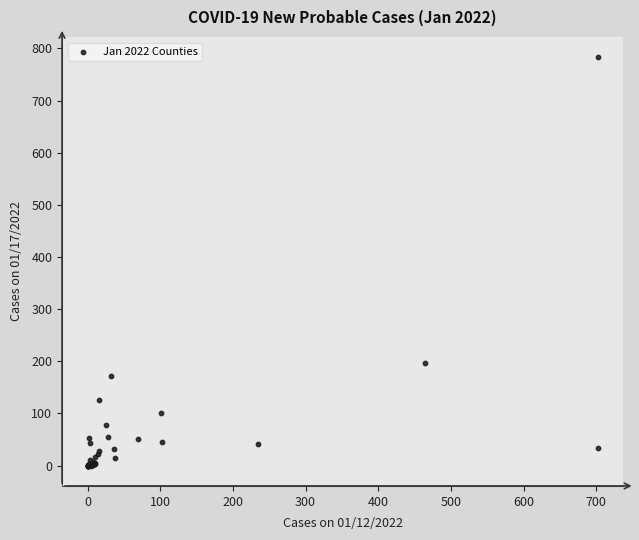

What Y value in the scatter plot is closest to 391?

197